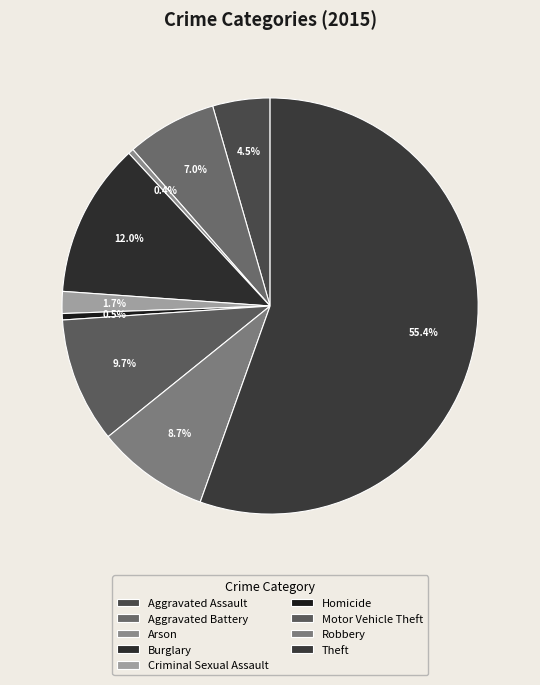

Count the number of slices in the pie.

9